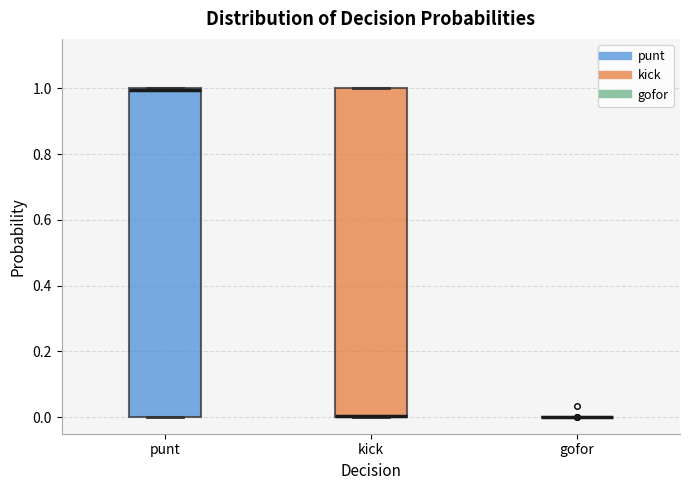

Reading left to right, transcribe this box plot: for each box, give where its median line is, the range the box spans, and where its two whiskers end, as read against the y-axis. The values are not printed on the chart, so give them approximately, as read against the axis.

punt: median 1, box 0 to 1, whiskers 0 to 1
kick: median 0, box 0 to 1, whiskers 0 to 1
gofor: box collapsed to a line at 0, whiskers 0 to 0